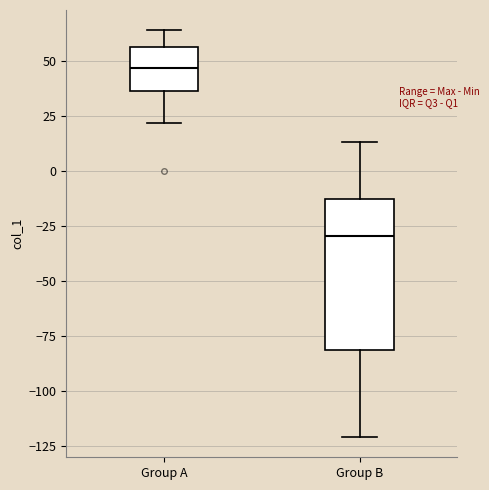

Reading left to right, transcribe this box plot: for each box, give where its median line is, the range the box spans, and where its two whiskers end, as read against the y-axis. The values are not printed on the chart, so give them approximately, as read against the axis.

Group A: median 45, box 35 to 55, whiskers 20 to 65
Group B: median -30, box -80 to -15, whiskers -120 to 15